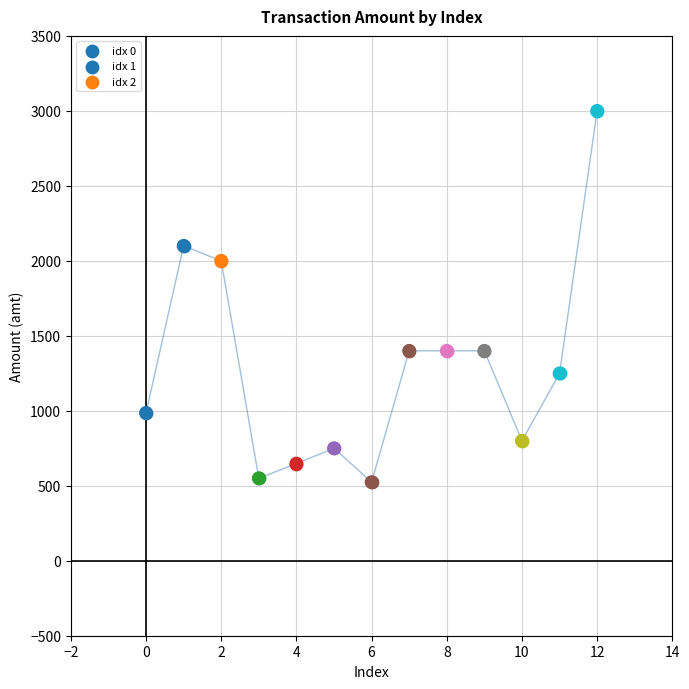

What is the smallest value displayed?

524